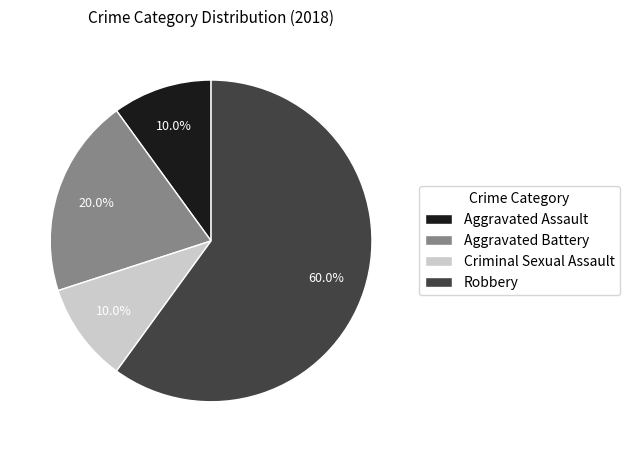

How many slices are in this pie chart?

4